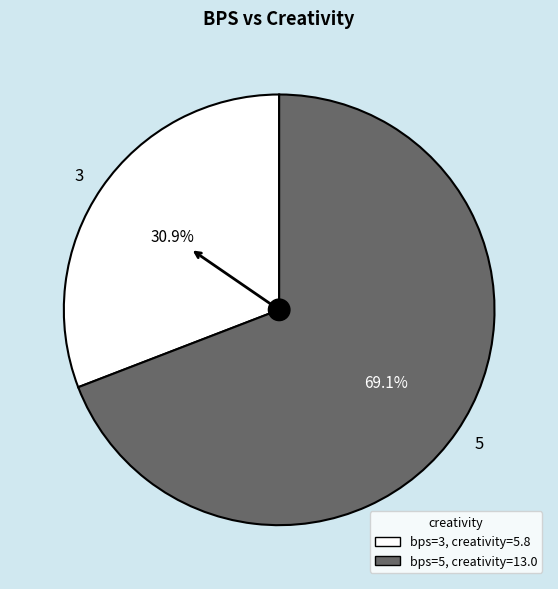

Between 5 and 3, which is larger?

5